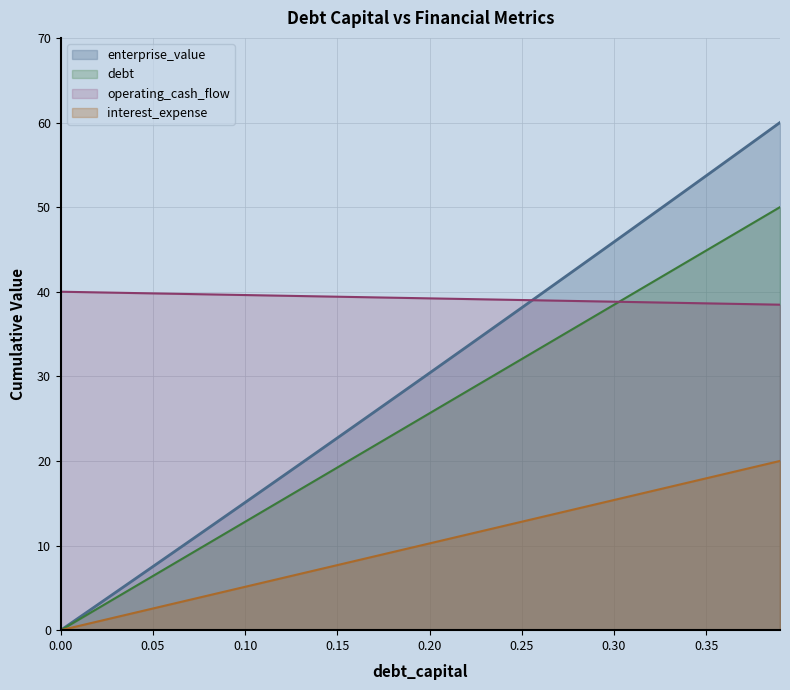

True or false: operating_cash_flow and debt cross at least once.

True